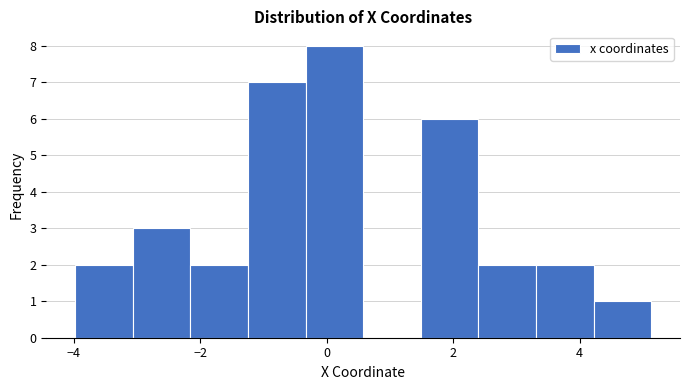

What is the height of the bar covering -3.0 to -2.2 on the x-axis? Neither the bar edges nor the heights are printed on the chart, so give them approximately, as read against the axes.

3